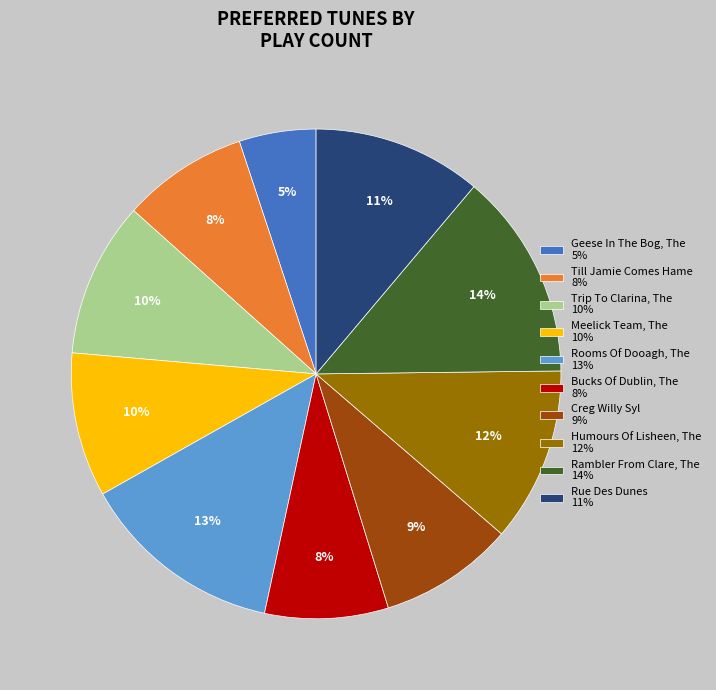

Is it true that Humours Of Lisheen, The is 1% of the pie?

False